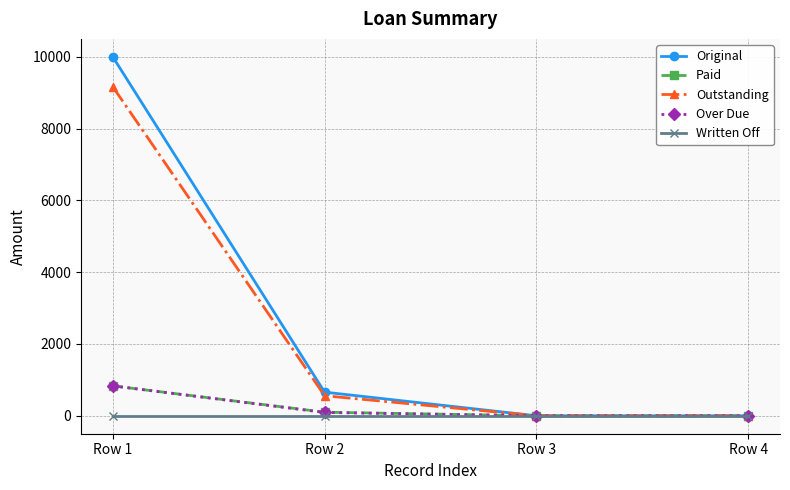

How many values in the Over Due series exceed 91?

2